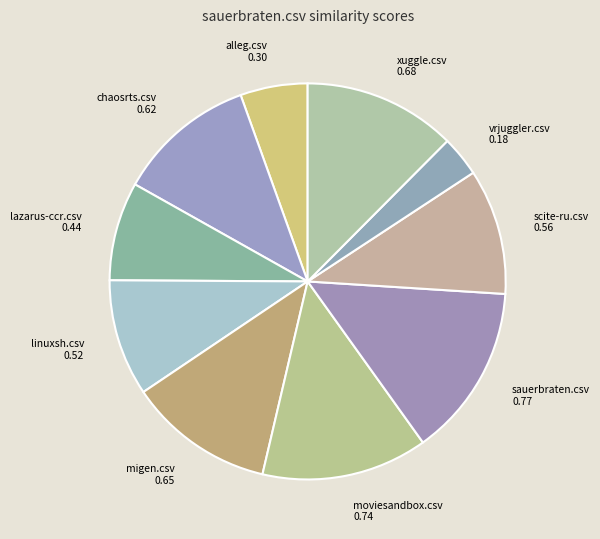

Count the number of slices in the pie.

10